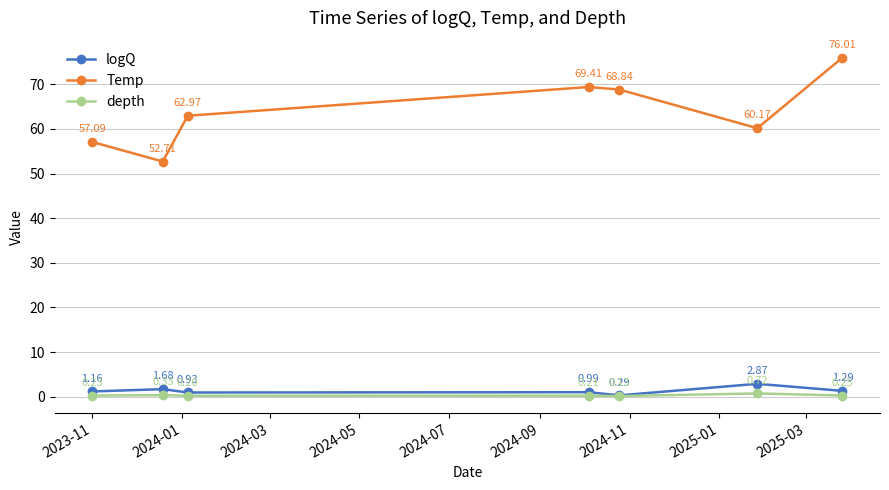

Rank the series by their maximum value, from highest to lowest.

Temp, logQ, depth